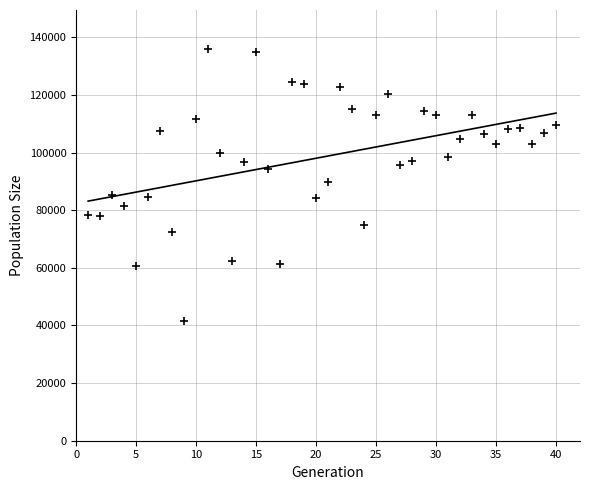

What is the range of Y values (max minus min)?

94503